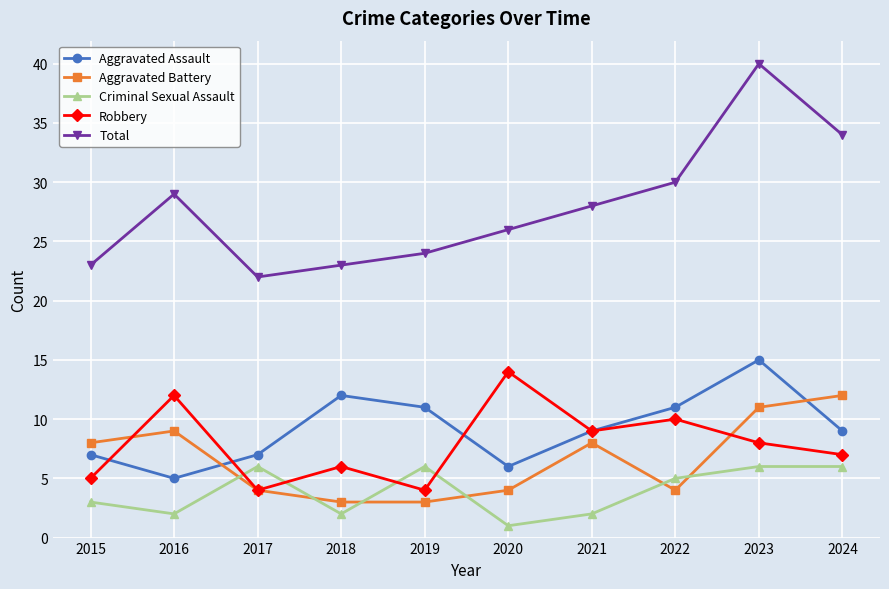

What is the value of the Criminal Sexual Assault point at the 5th from the left?

6